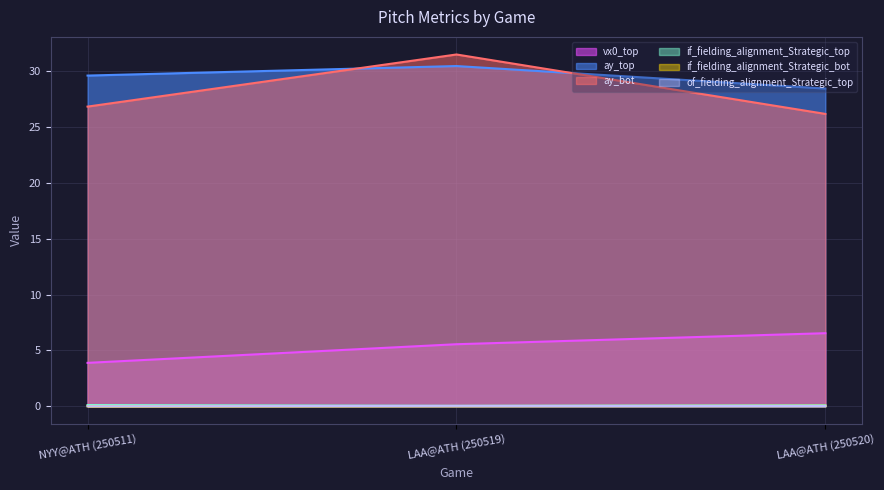

Count the of_fielding_alignment_Strategic_top values in the range 0 to 1.

3